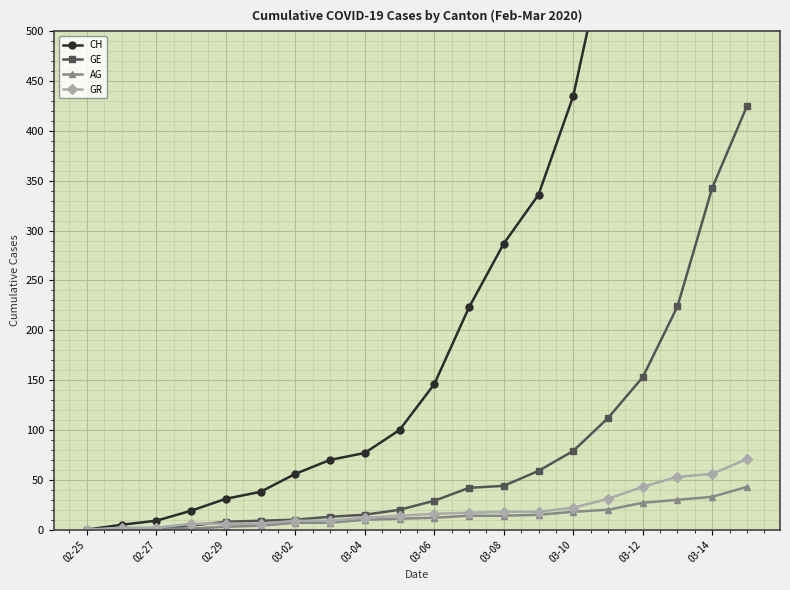

True or false: AG and GR cross at least once.

False